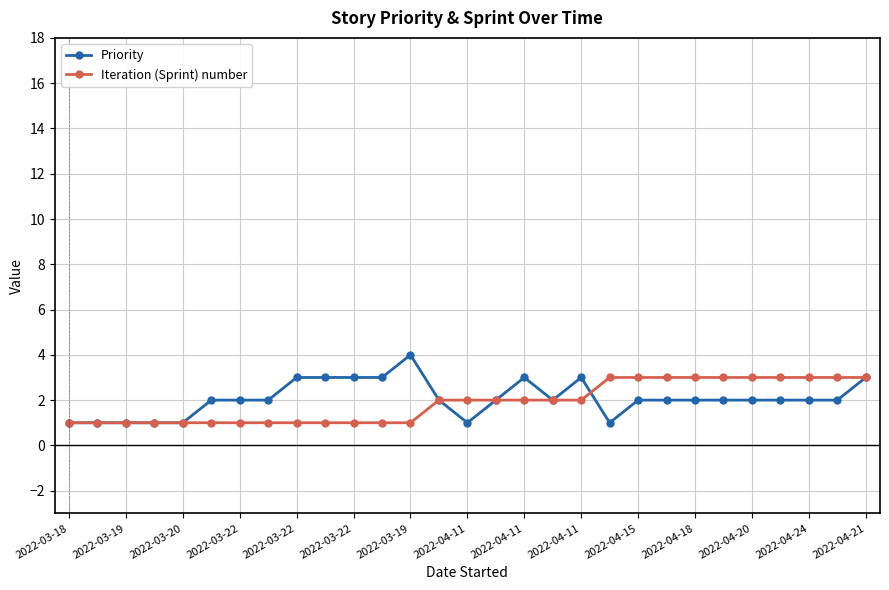

How many lines are shown in the chart?

2